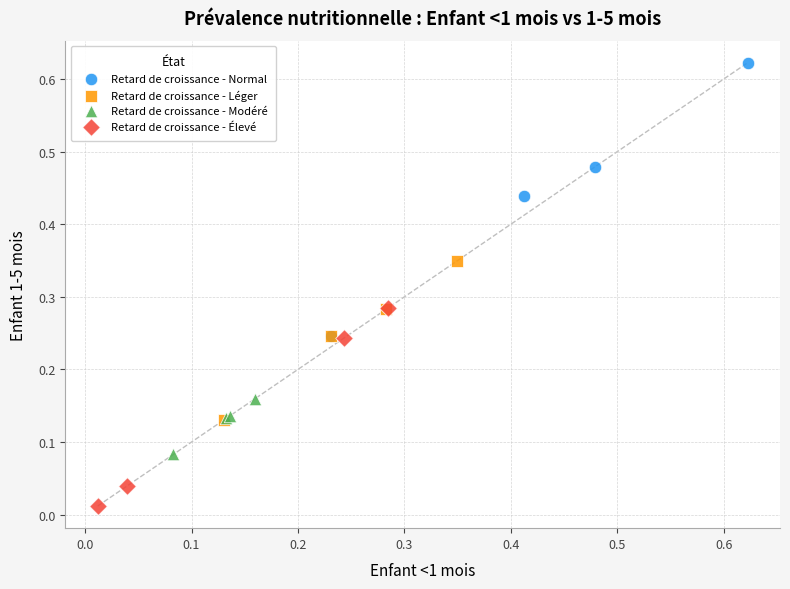

Which series has the largest Y range (max minus min)?

Retard de croissance - Normal